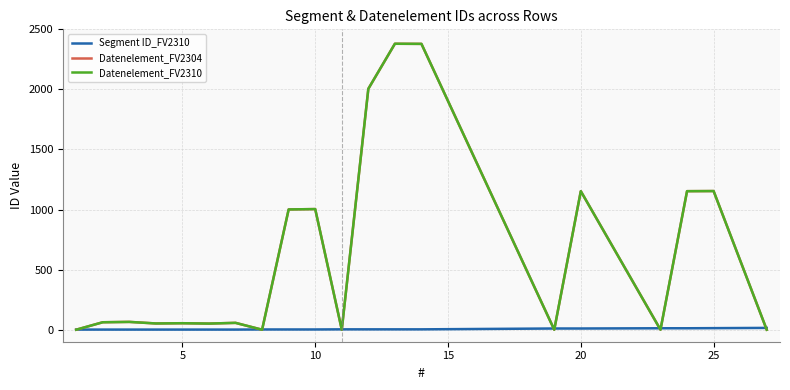

Does the chart have visible grid lines?

Yes